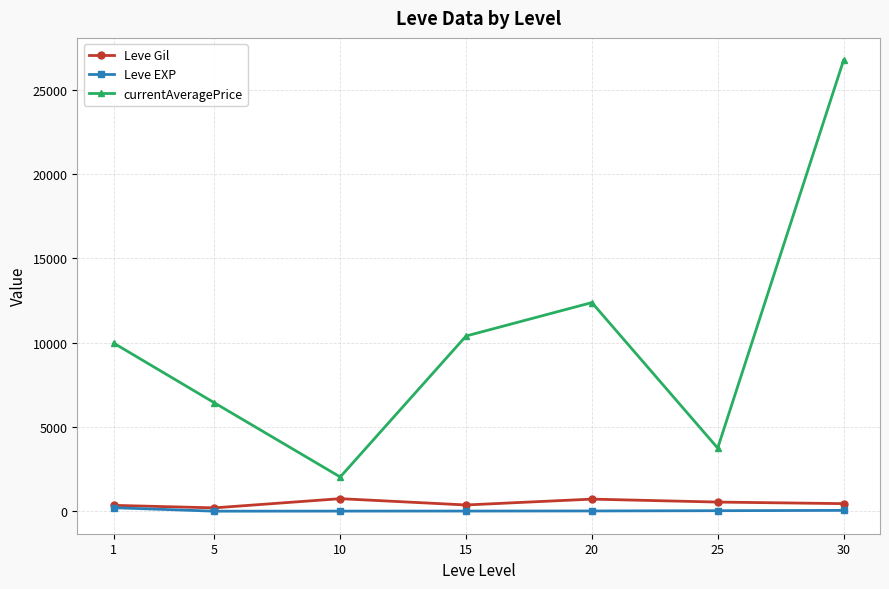

Between 20 and 25, which series saw the biggest shift?

currentAveragePrice